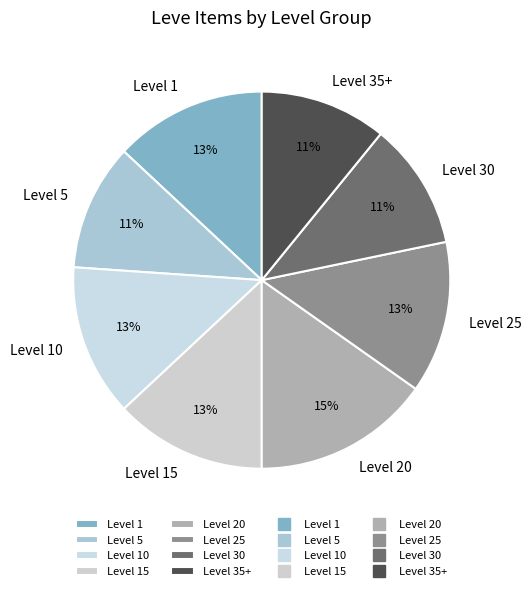

The Level 1 slice represents 13% of the pie. True or false?

True